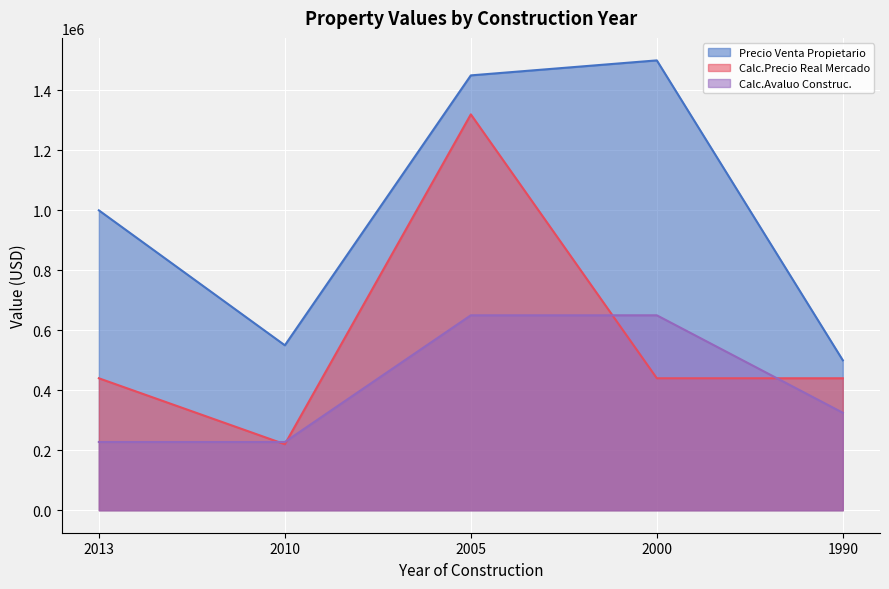

How many data points in Calc.Precio Real Mercado are less than 440003?

2